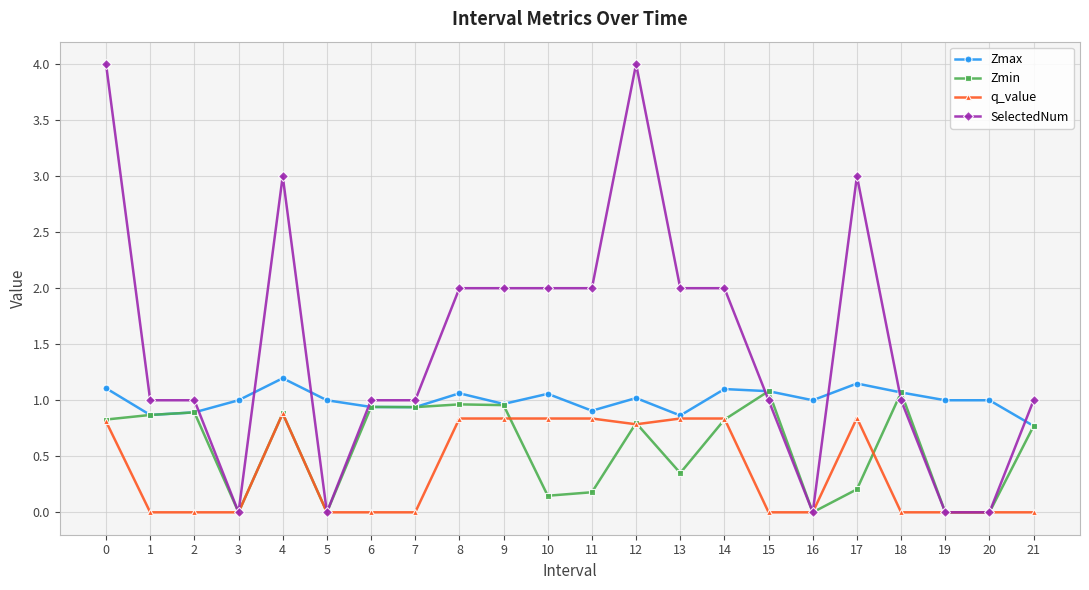

Which series ends up on top after the final intersection of Zmin and q_value?

Zmin